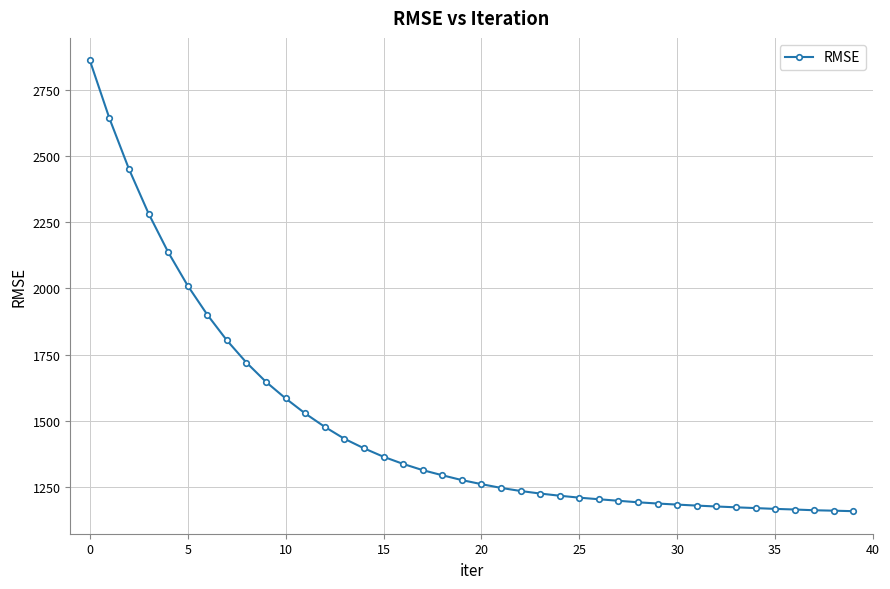

Does the chart display data point markers on the line(s)?

Yes